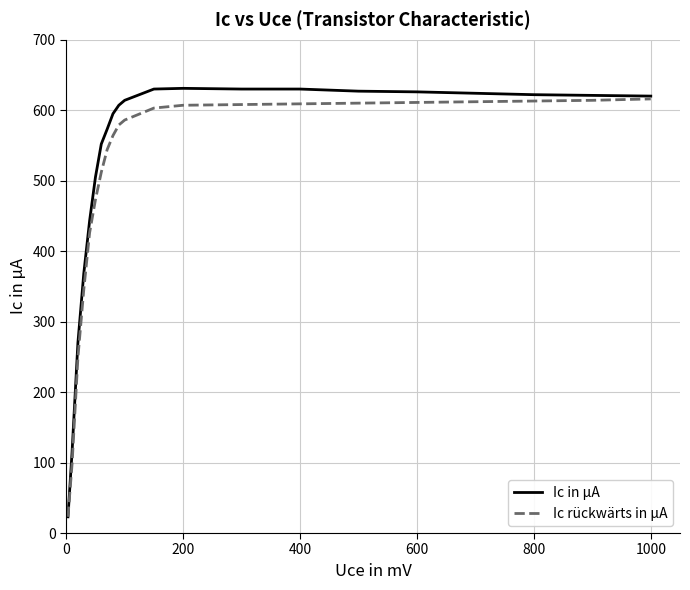

What is the minimum value for Ic rückwärts in μA?

23